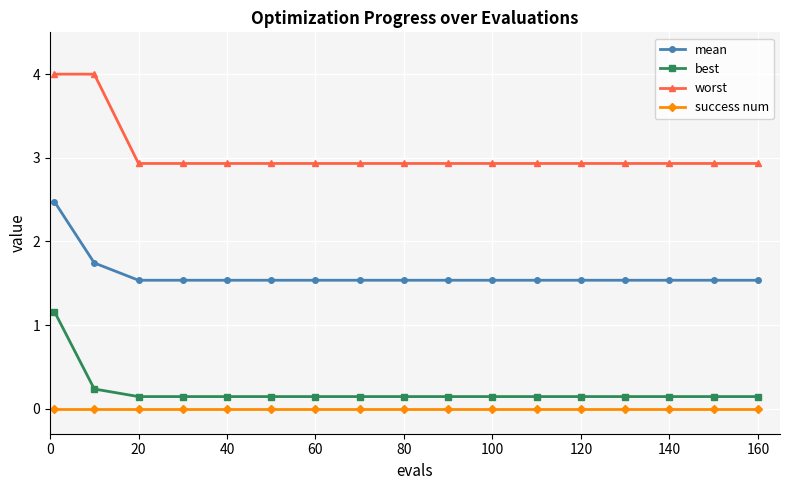

Does the chart have visible grid lines?

Yes